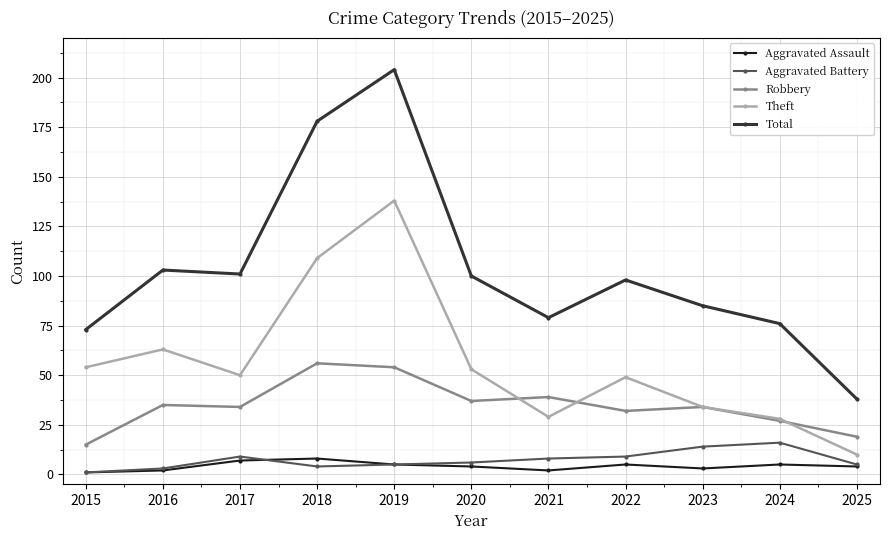

What is the difference between the Theft values at 2019 and 2016?

75